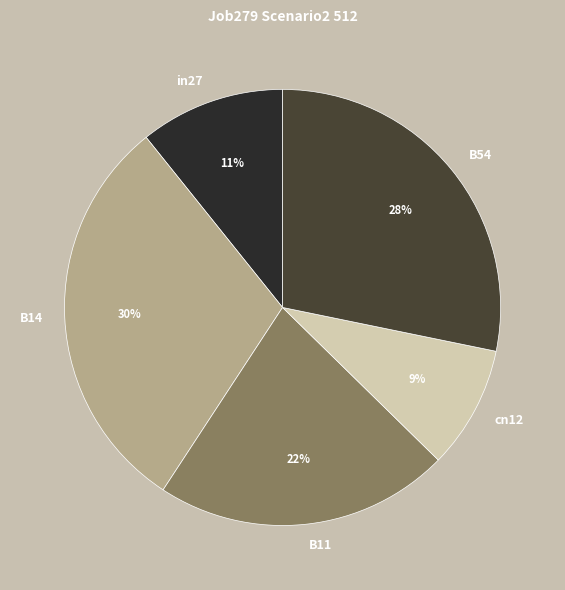

Do in27 and B11 together represent more than half of the pie?

No